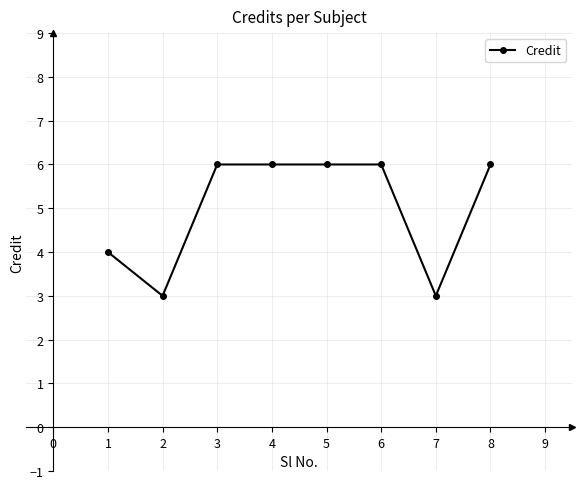

What is the ratio of the value at 6 to the value at 2?

2.0